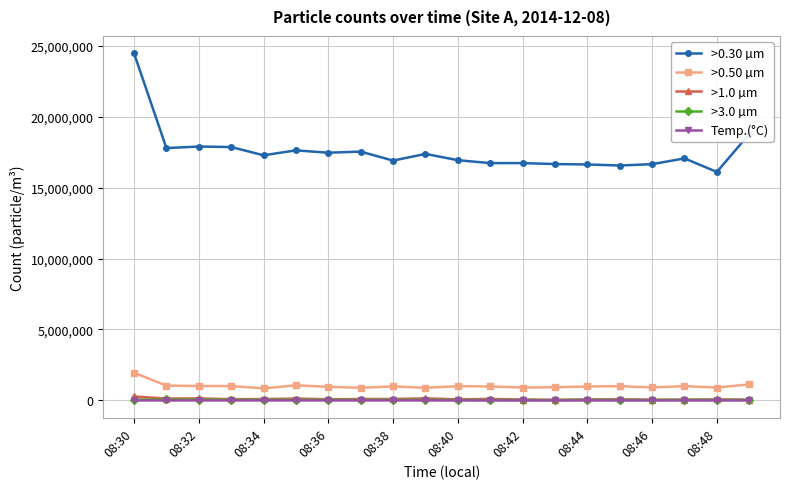

True or false: >1.0 µm has more than 0 points higher than both neighbors.

True